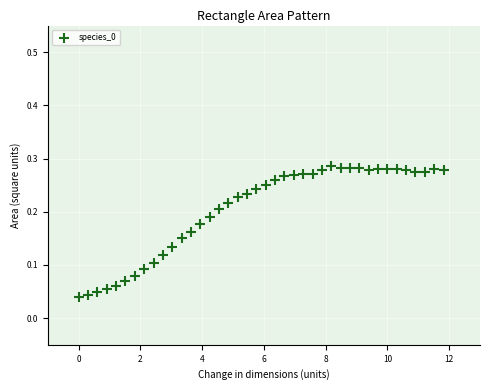

What is the range of X values (max minus min)?

11.8